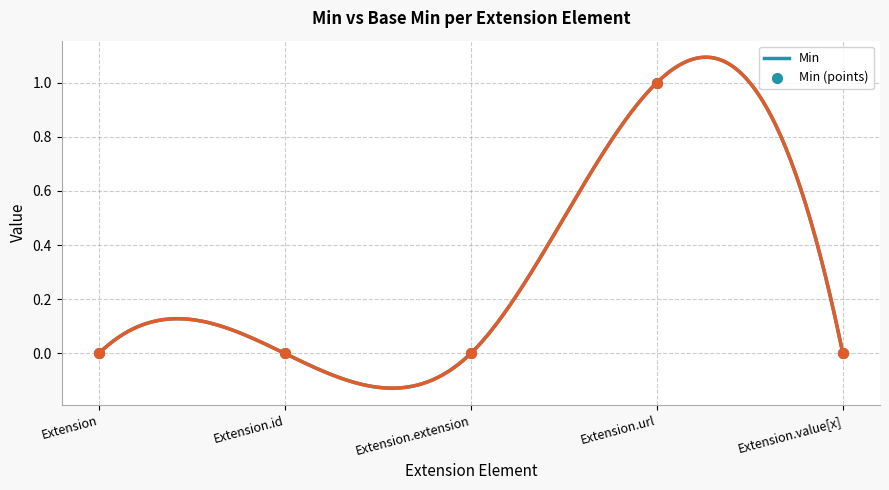

Which series has the widest spread of Y values?

Min